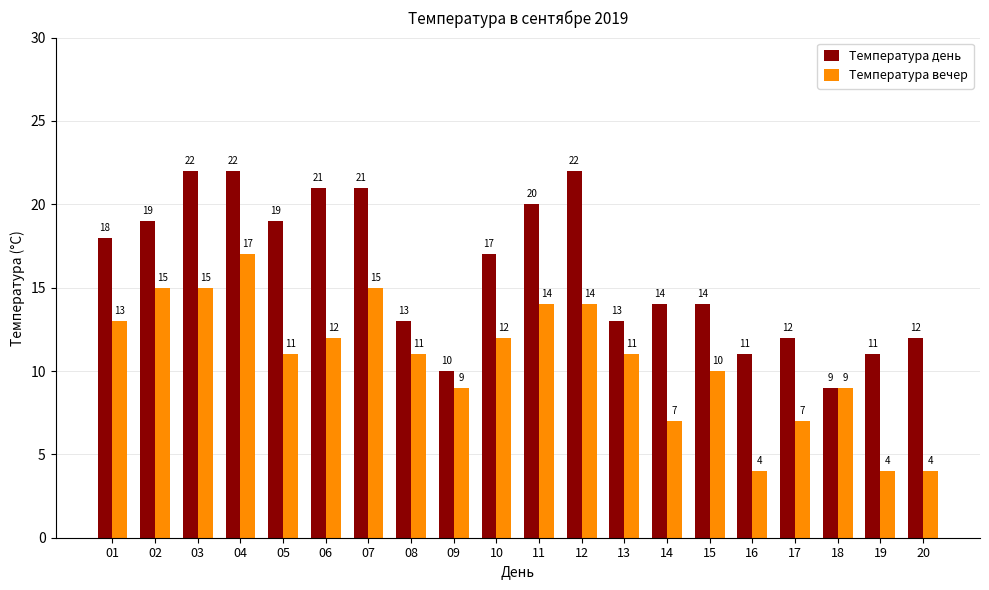

What is the difference between the second highest and minimum values in the Температура день series?

13